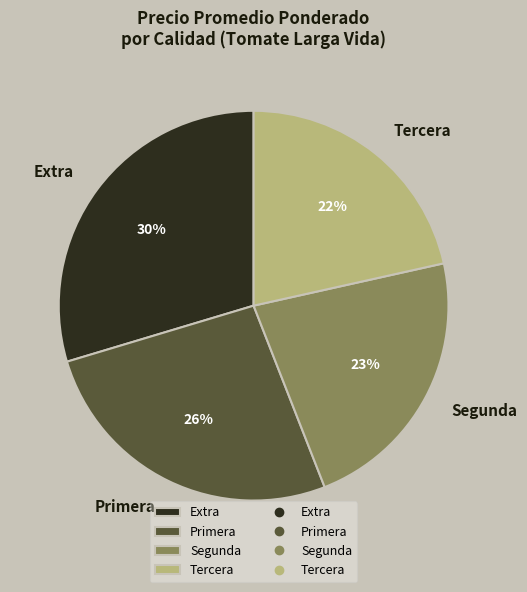

Combined, do Primera and Tercera account for over 50%?

No